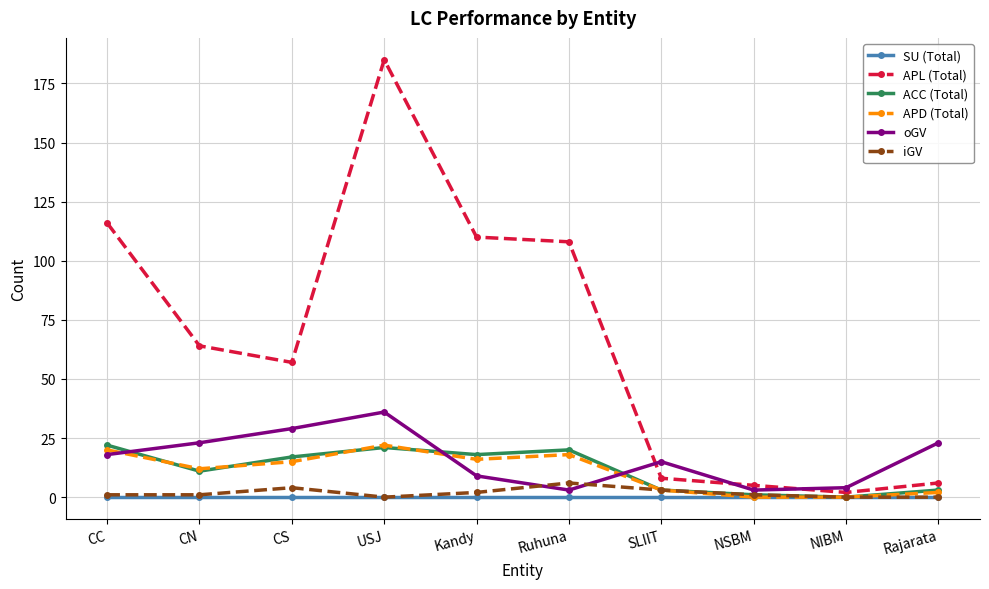

True or false: SU (Total) has a value of 0 at CS.

True